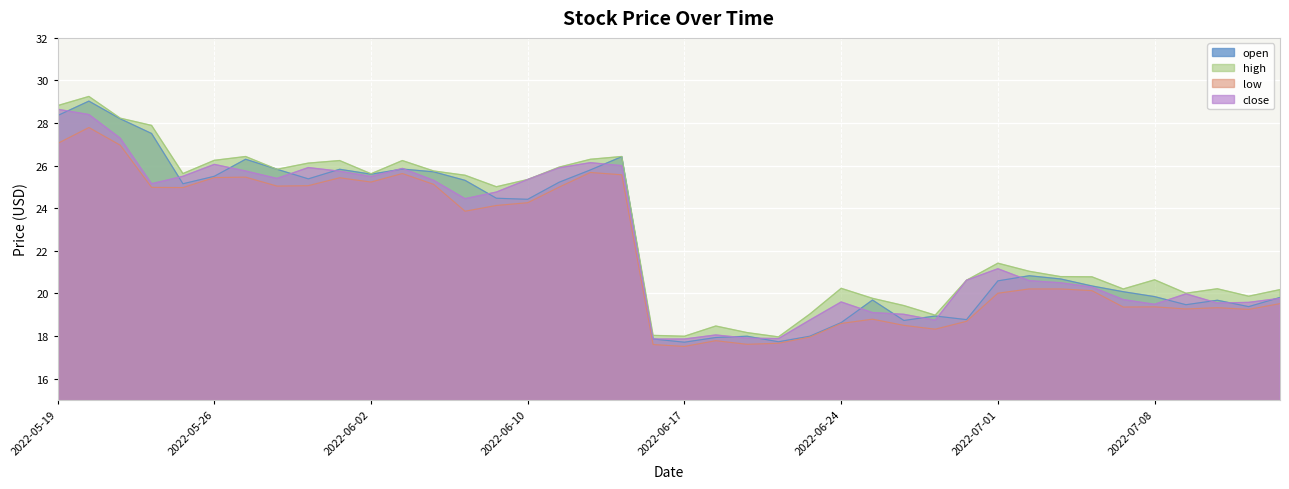

At how many categories does at least one series exceed 20?

30